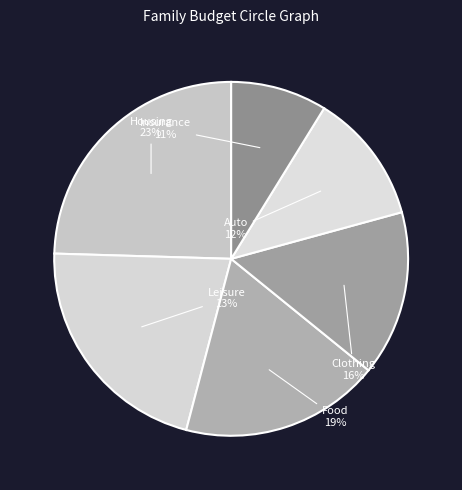

True or false: 39 accounts for 25% of the total.

True